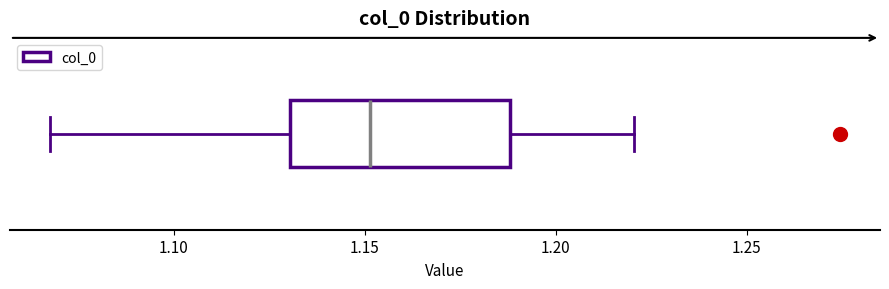

Transcribe this box plot: give where the median line is, the range the box spans, and where the two whiskers end, as read against the x-axis. The values are not printed on the chart, so give them approximately, as read against the axis.

median 1.15, box 1.13 to 1.19, whiskers 1.07 to 1.22